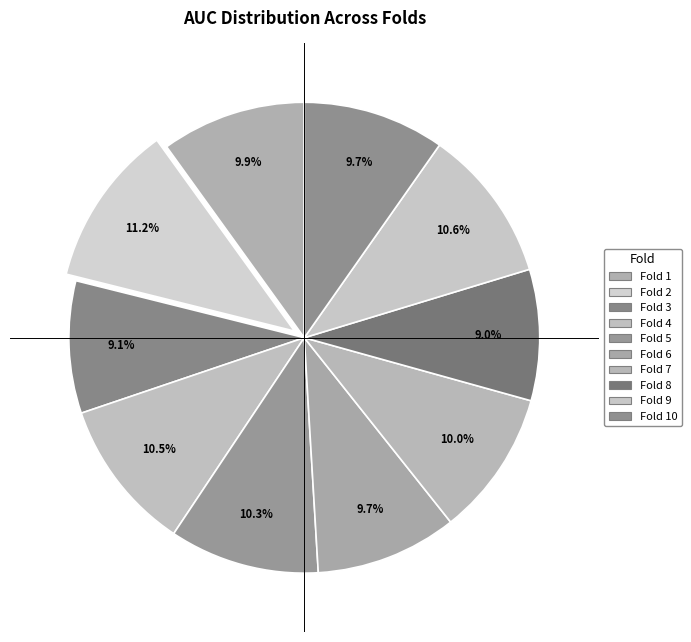

To the nearest percent, what is the difference between the largest and smallest slice percentages?

2%